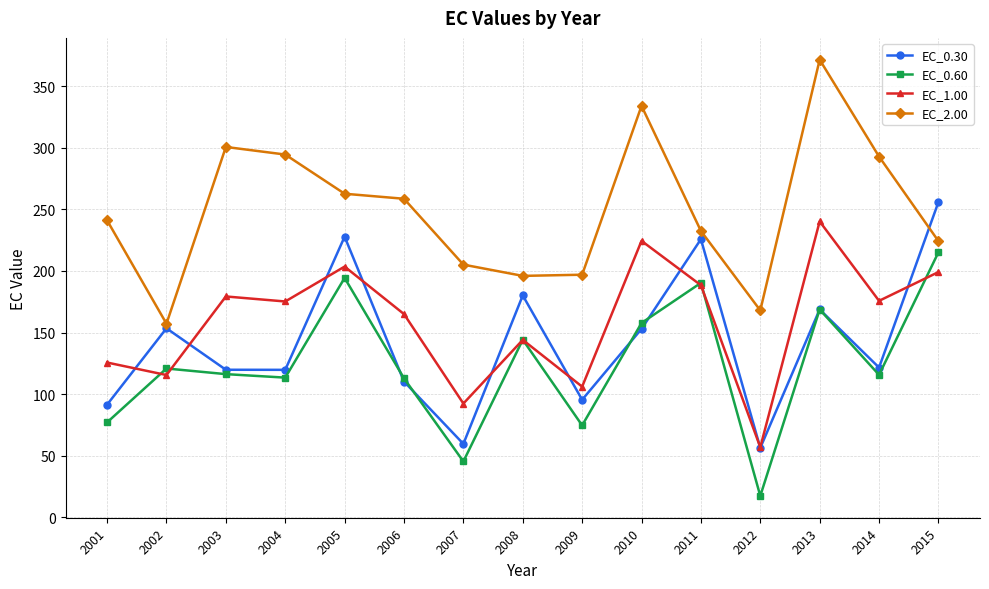

True or false: EC_2.00 and EC_0.60 cross at least once.

False